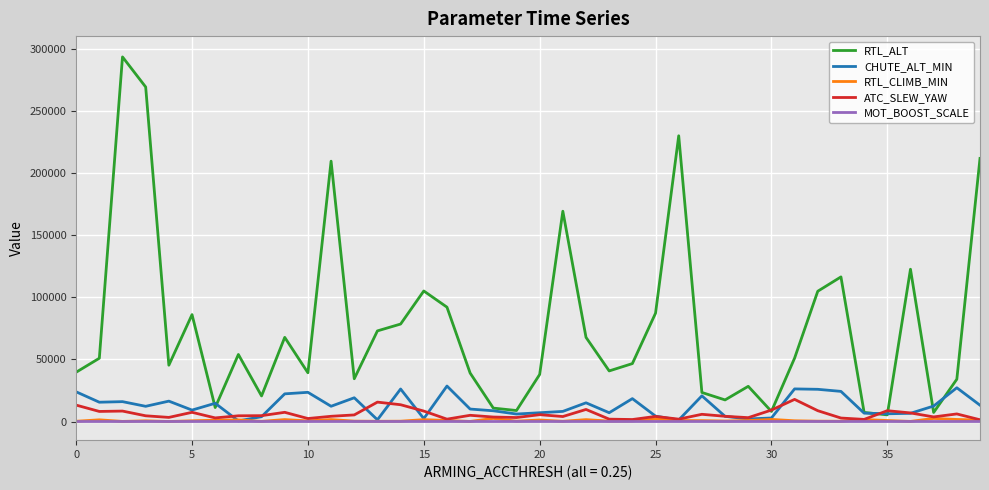

Which series has the largest total across all categories?

RTL_ALT